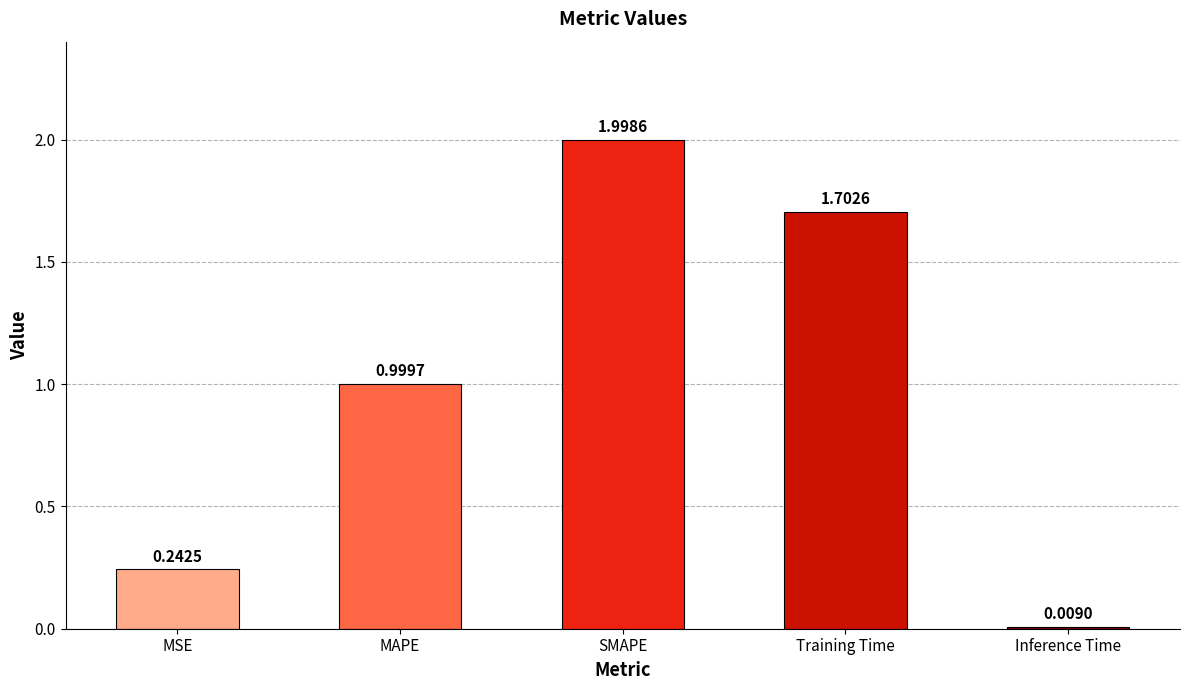

What is the change in value from SMAPE to Training Time?

-0.3